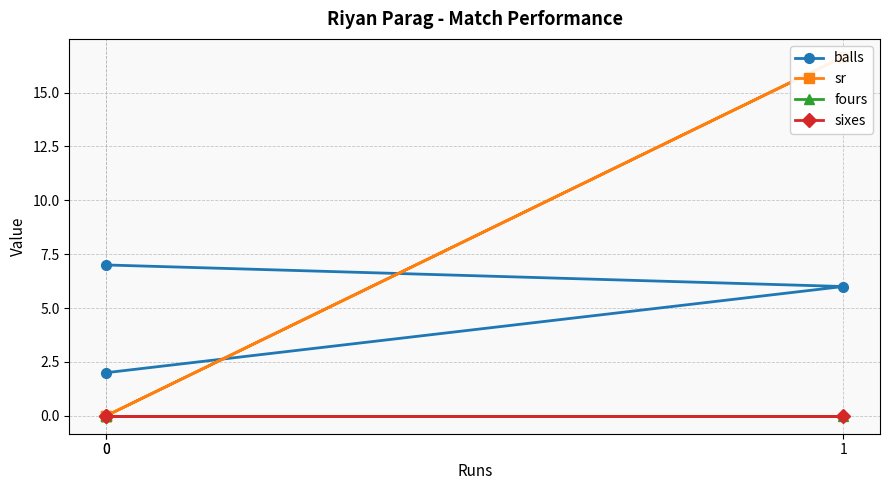

Rank the series by their maximum value, from lowest to highest.

fours, sixes, balls, sr